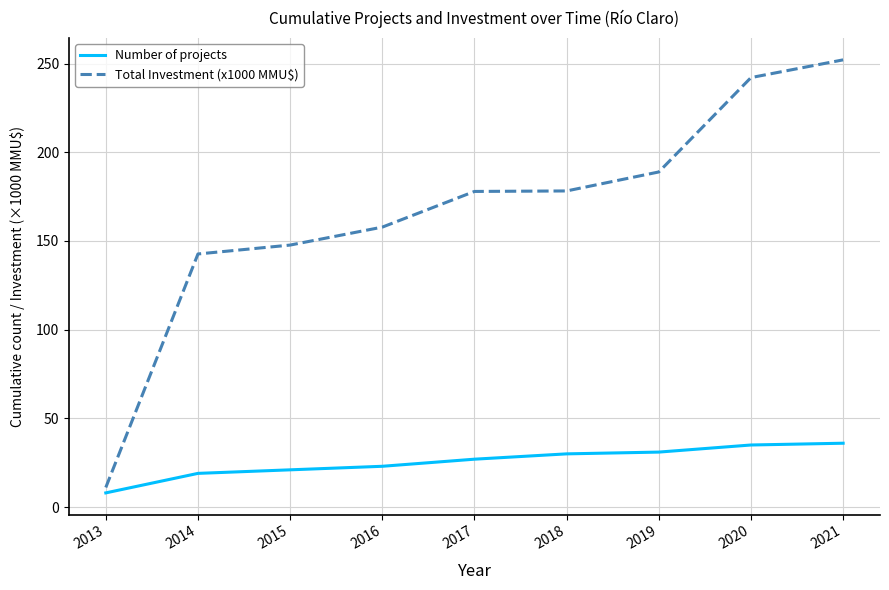

What is the greatest value displayed?

252.1